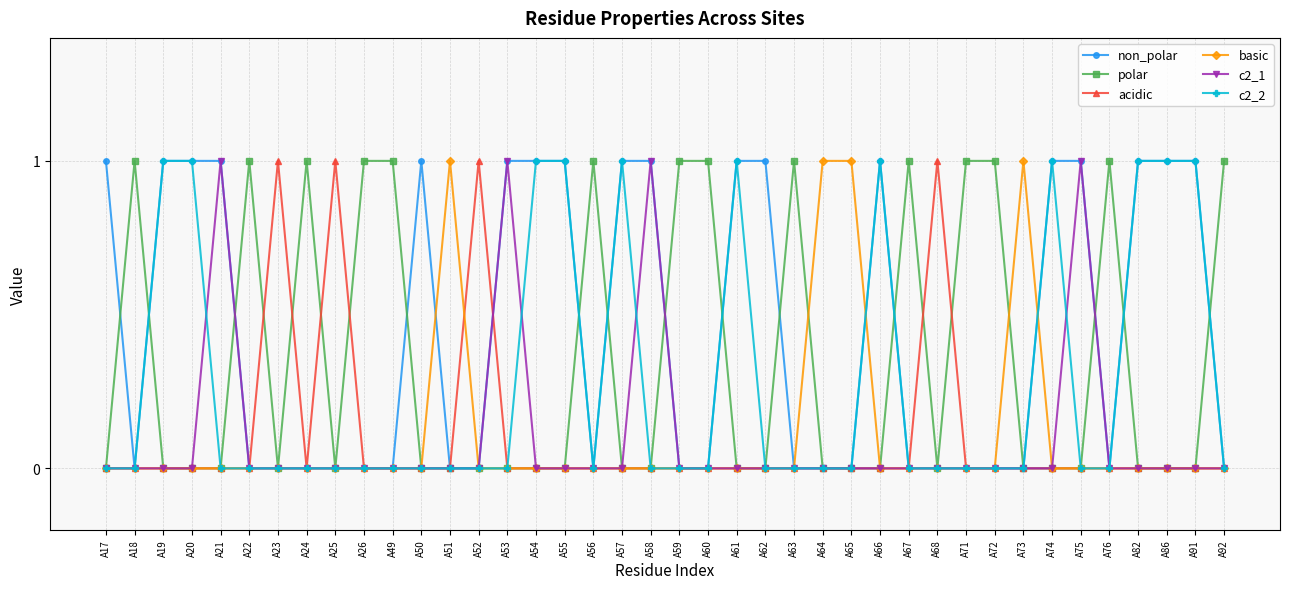

How many distinct data groups are displayed?

6